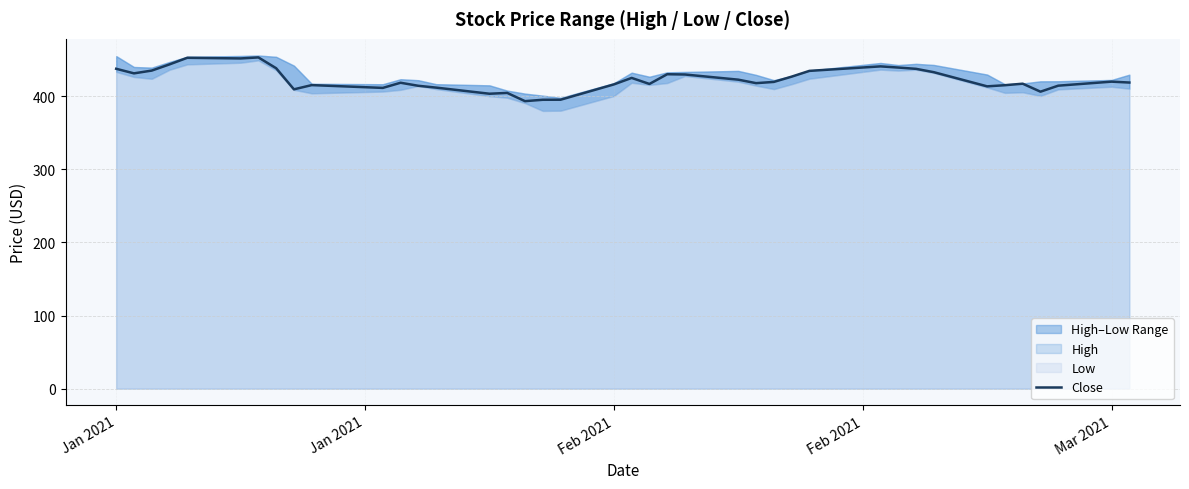

How many interior local valleys (lower than both neighbors) does the data have?

10